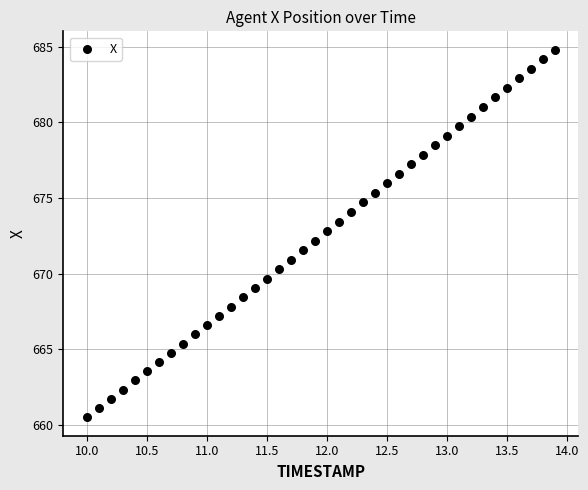

What is the range of X values (max minus min)?

3.9